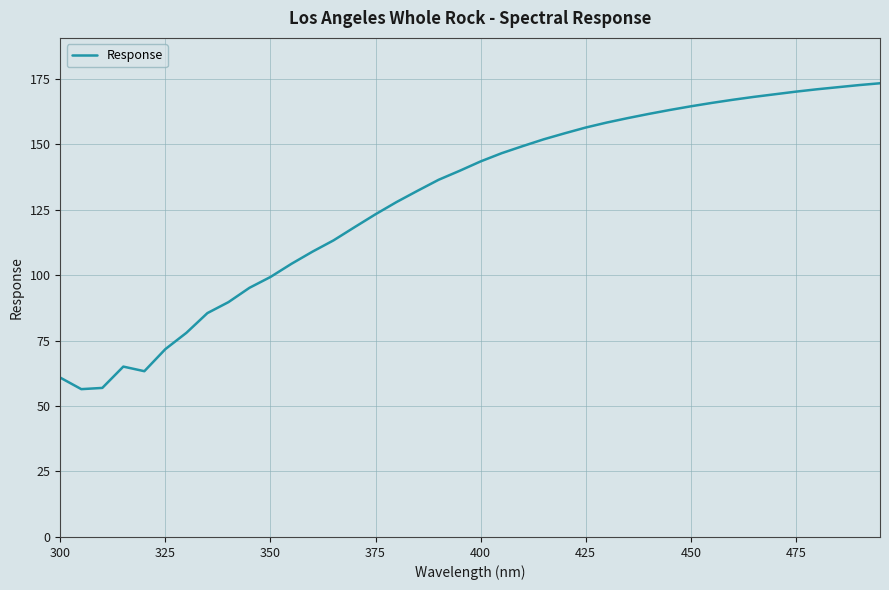

What is the maximum value shown in the chart?

173.2